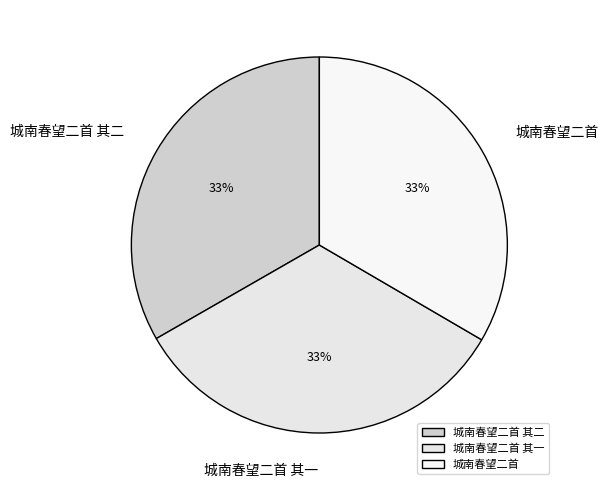

Approximately how many times larger is the value at 城南春望二首 compared to 城南春望二首 其二?

1.0